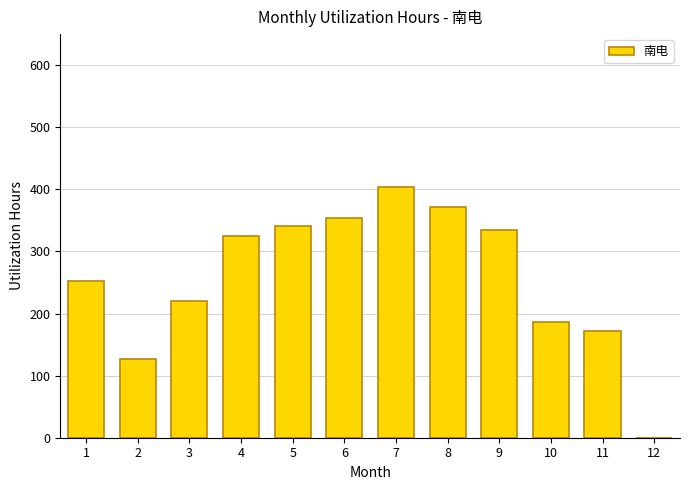

Reading left to right, what are all the values shown in this chart?

1=252.6	2=127.6	3=220.6	4=324.7	5=340.9	6=354.1	7=404.5	8=371.8	9=334.0	10=185.9	11=171.3	12=0.0